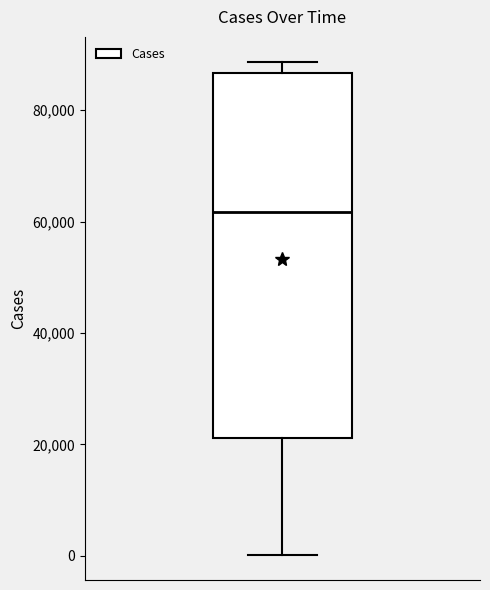

Transcribe this box plot: give where the median line is, the range the box spans, and where the two whiskers end, as read against the y-axis. The values are not printed on the chart, so give them approximately, as read against the axis.

median 62000, box 22000 to 86000, whiskers 0 to 88000